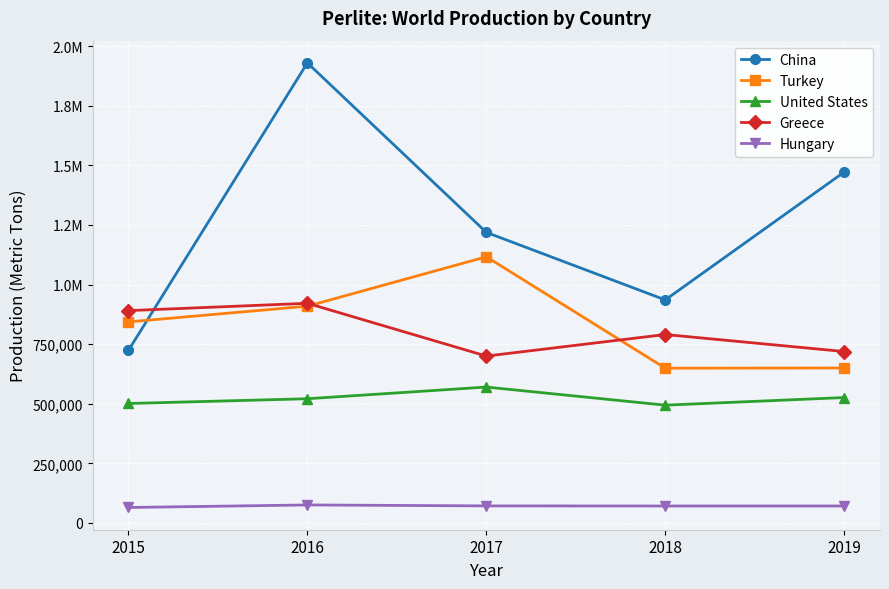

What are all the series names shown in the legend?

China, Turkey, United States, Greece, Hungary